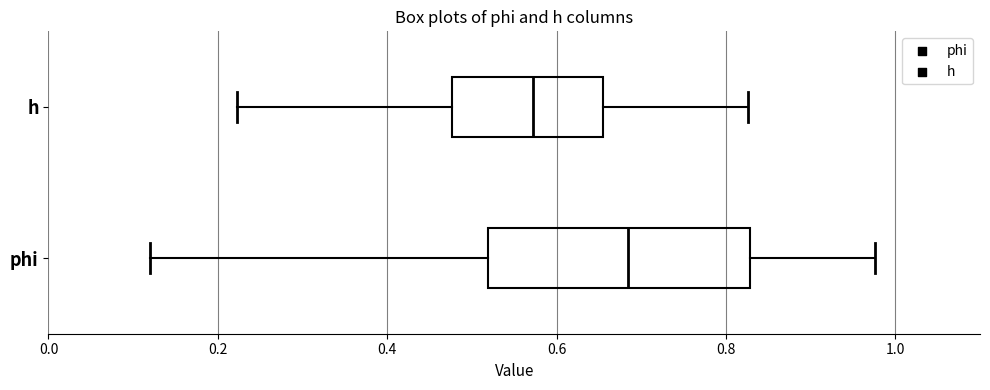

Reading bottom to top, read every box against the x-axis: the position of its median line, the range the box covers, and the ends of its whiskers. The values are not printed on the chart, so give them approximately, as read against the axis.

phi: median 0.68, box 0.52 to 0.82, whiskers 0.12 to 0.98
h: median 0.58, box 0.48 to 0.66, whiskers 0.22 to 0.82